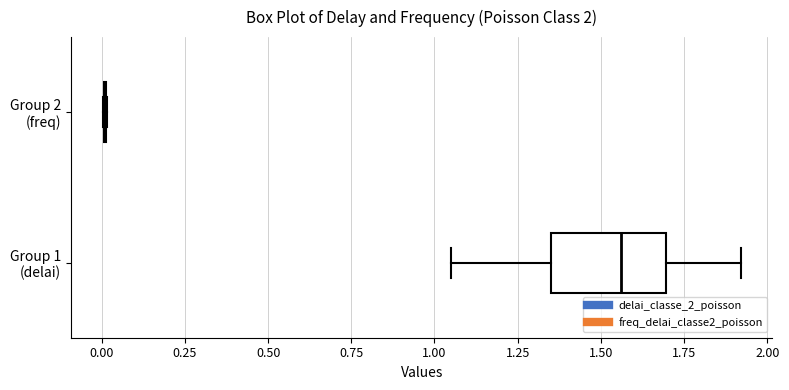

Comparing the boxes themselves (not the whiskers), which one is the widest?

Group 1 (delai)